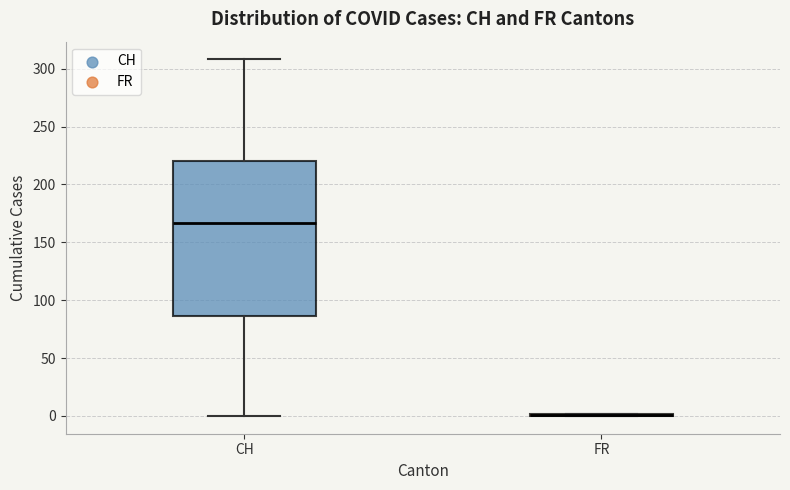

Which box is the tallest, from its lower edge to its upper edge?

CH